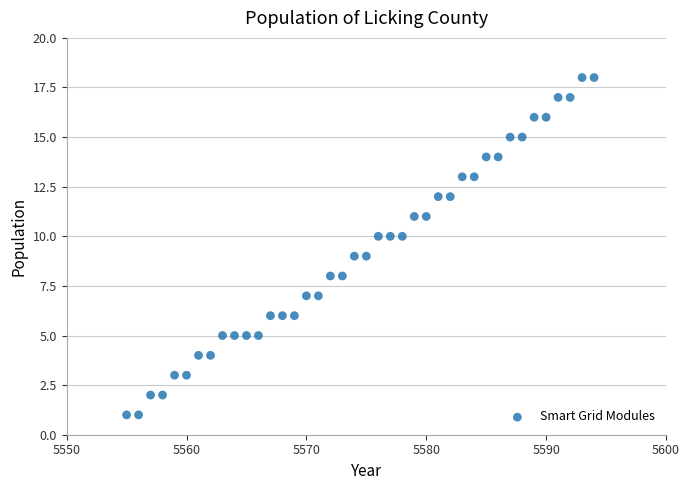

What is the range of Y values (max minus min)?

17